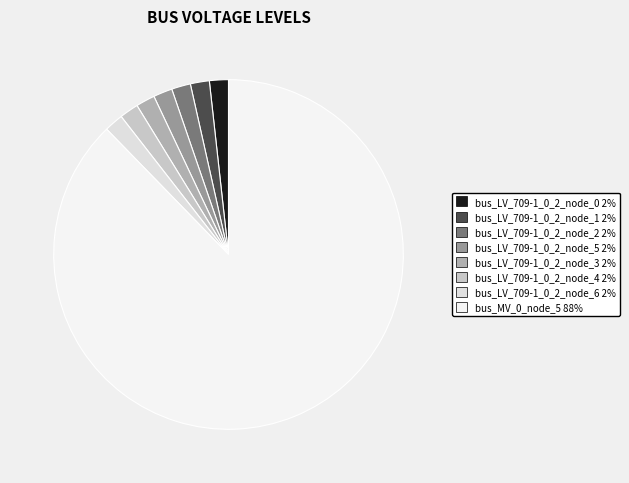

What is the majority slice?

bus_MV_0_node_5